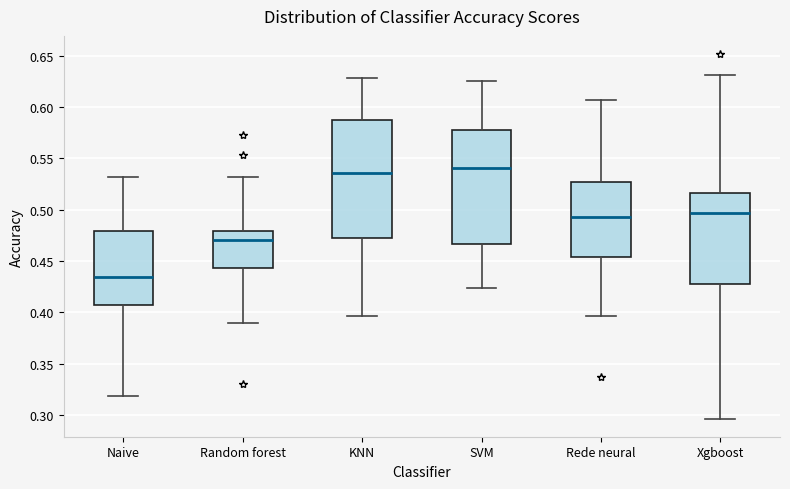

Reading left to right, read every box against the y-axis: the position of its median line, the range the box covers, and the ends of its whiskers. The values are not printed on the chart, so give them approximately, as read against the axis.

Naive: median 0.435, box 0.410 to 0.480, whiskers 0.320 to 0.530
Random forest: median 0.470, box 0.445 to 0.480, whiskers 0.390 to 0.530
KNN: median 0.535, box 0.470 to 0.585, whiskers 0.395 to 0.630
SVM: median 0.540, box 0.465 to 0.580, whiskers 0.425 to 0.625
Rede neural: median 0.495, box 0.455 to 0.525, whiskers 0.395 to 0.605
Xgboost: median 0.495, box 0.430 to 0.515, whiskers 0.295 to 0.630